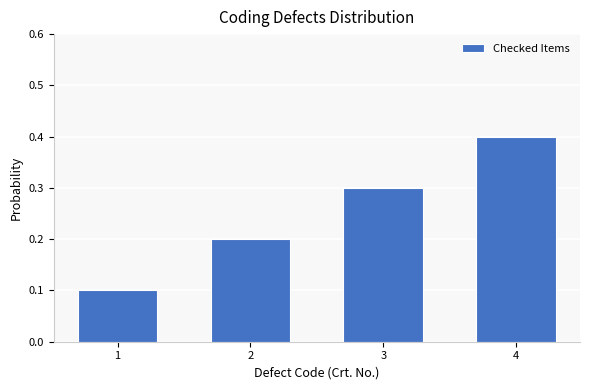

Reading left to right, what are all the values shown in this chart?

1=0.1	2=0.2	3=0.3	4=0.4